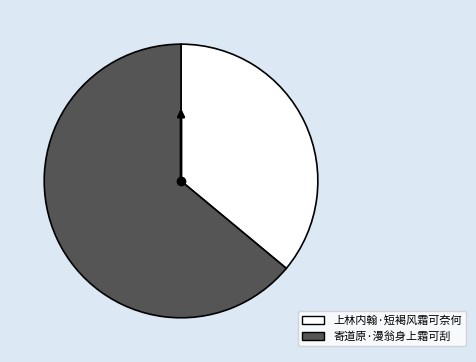

Is there a majority slice in this chart?

Yes